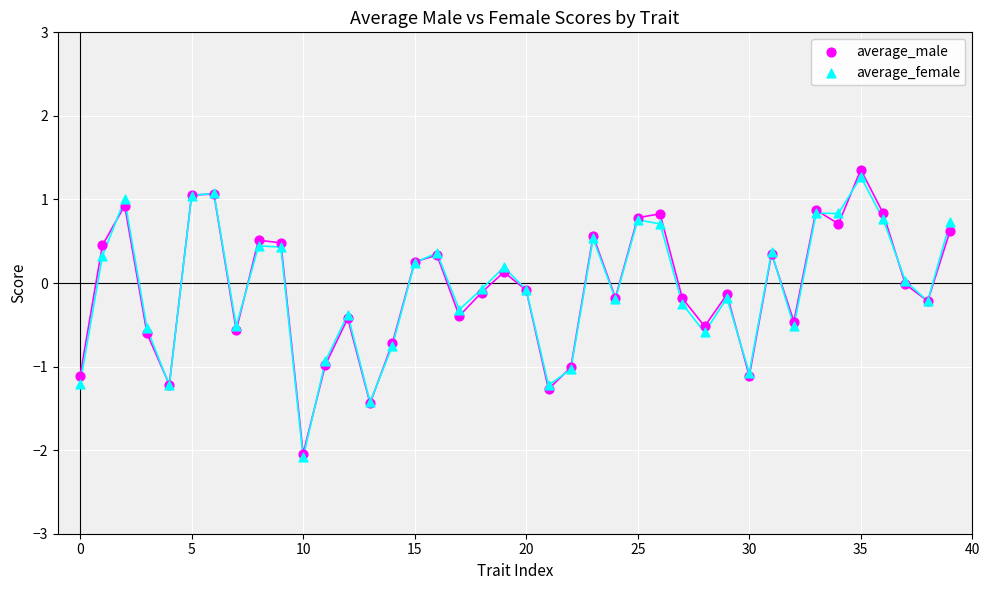

What are all the series names shown in the legend?

average_male, average_female